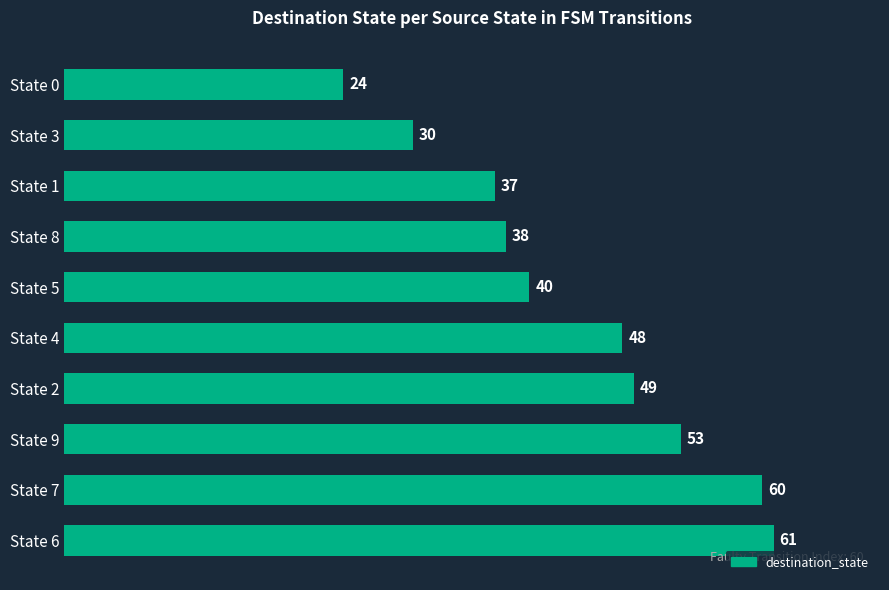

Reading top to bottom, extract all data points from this chart.

24	30	37	38	40	48	49	53	60	61